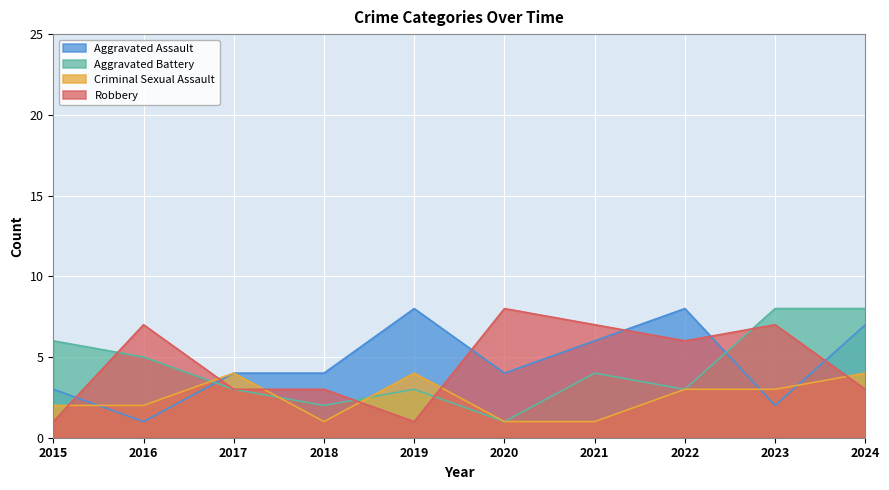

What is the value of the Aggravated Battery point at the 10th from the left?

8